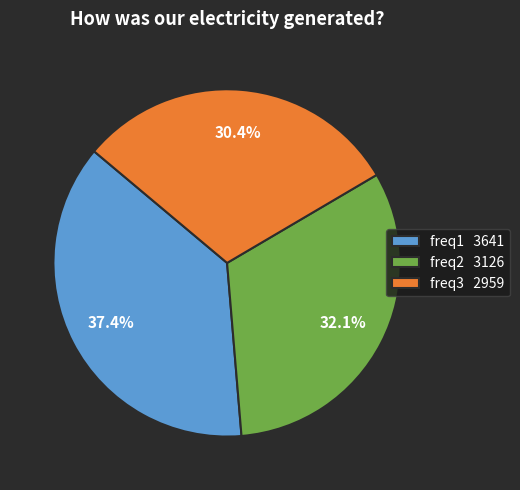

What percentage is the freq1 slice, to the nearest percent?

37%